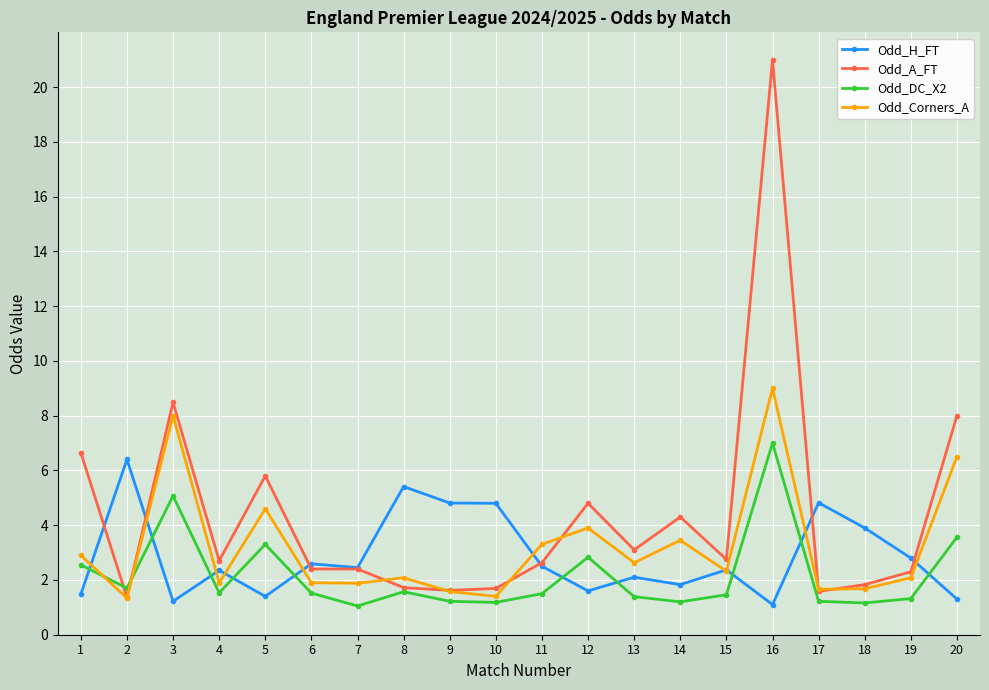

After their last crossing, which series has the higher values: Odd_H_FT or Odd_DC_X2?

Odd_DC_X2